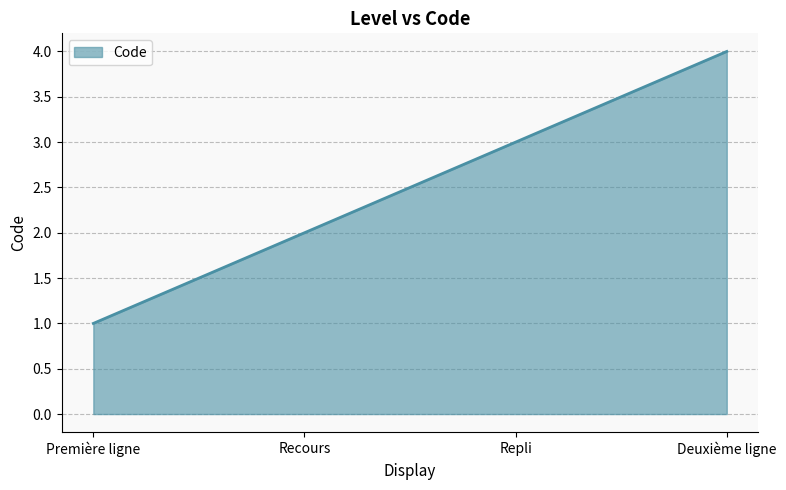

What is the maximum value shown in the chart?

4.0